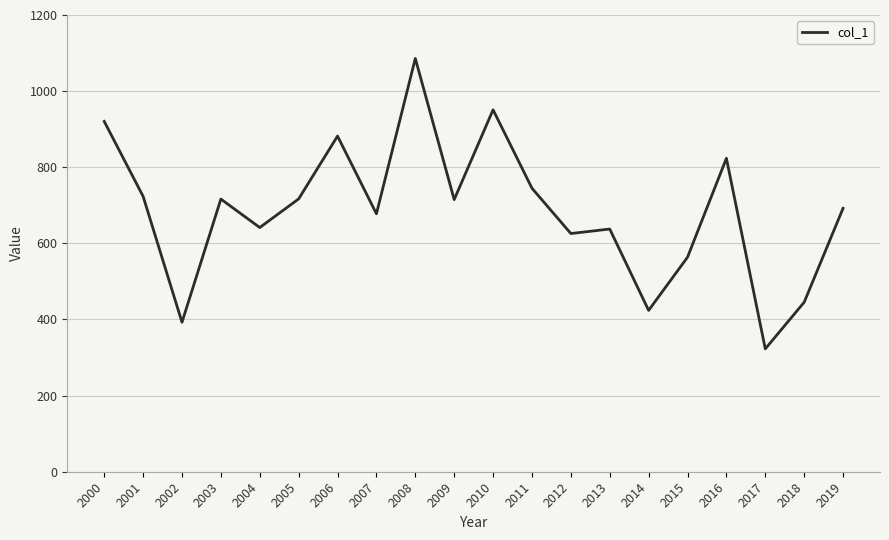

Approximately how many times larger is the value at 2002 compared to 2004?

0.6